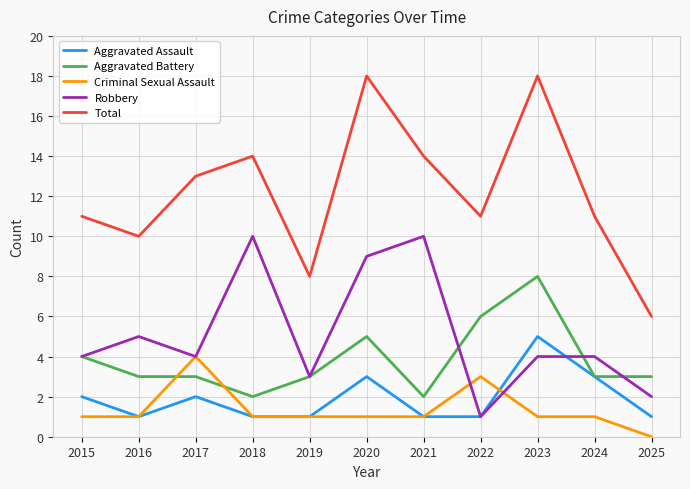

What is the greatest value displayed?

18